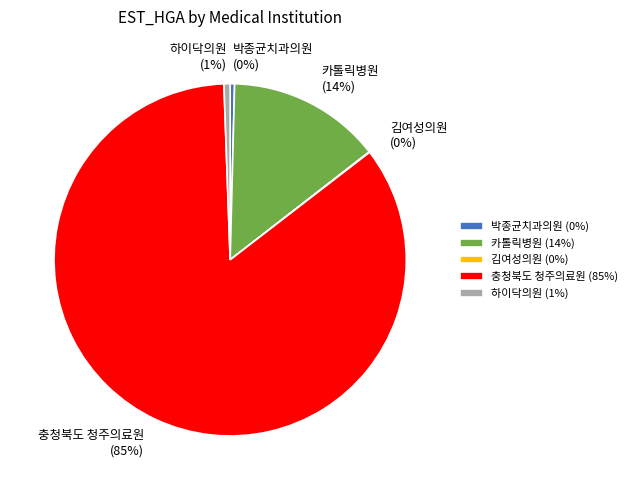

What percentage is the 충청북도 청주의료원 slice, to the nearest percent?

85%